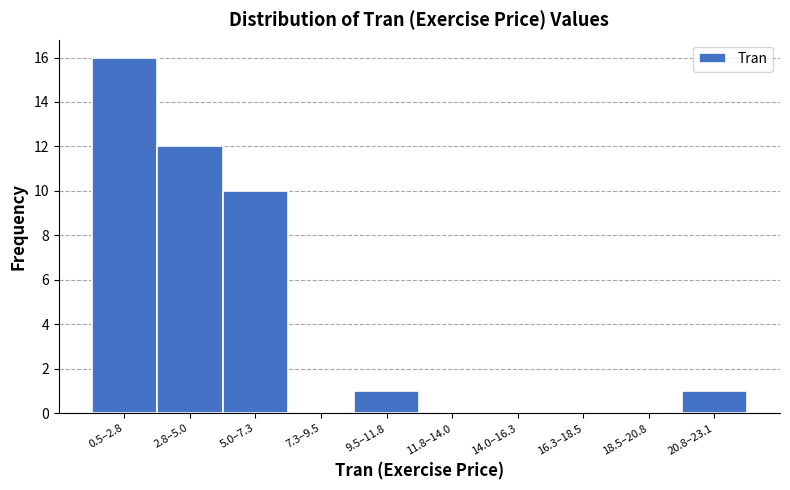

Reading left to right, transcribe all the data shown in this chart.

0.5–2.8=16	2.8–5.0=12	5.0–7.3=10	7.3–9.5=0	9.5–11.8=1	11.8–14.0=0	14.0–16.3=0	16.3–18.5=0	18.5–20.8=0	20.8–23.1=1